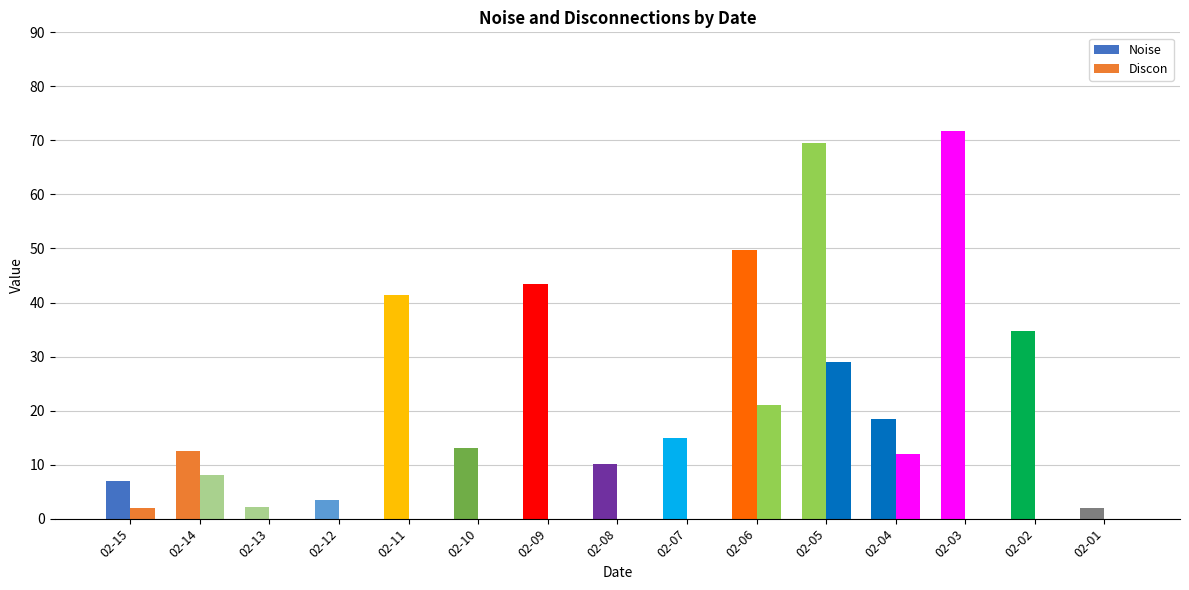

At which label does Noise first exceed 14?

02-11